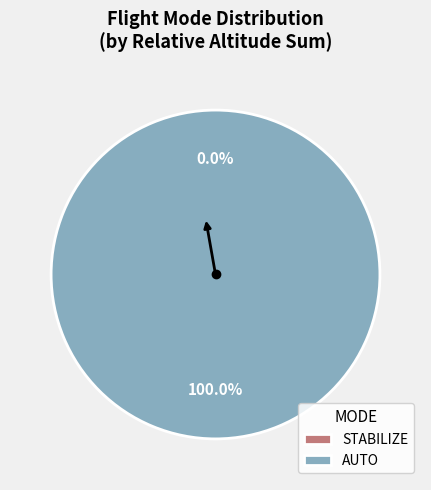

Combined, do AUTO and STABILIZE account for over 50%?

Yes